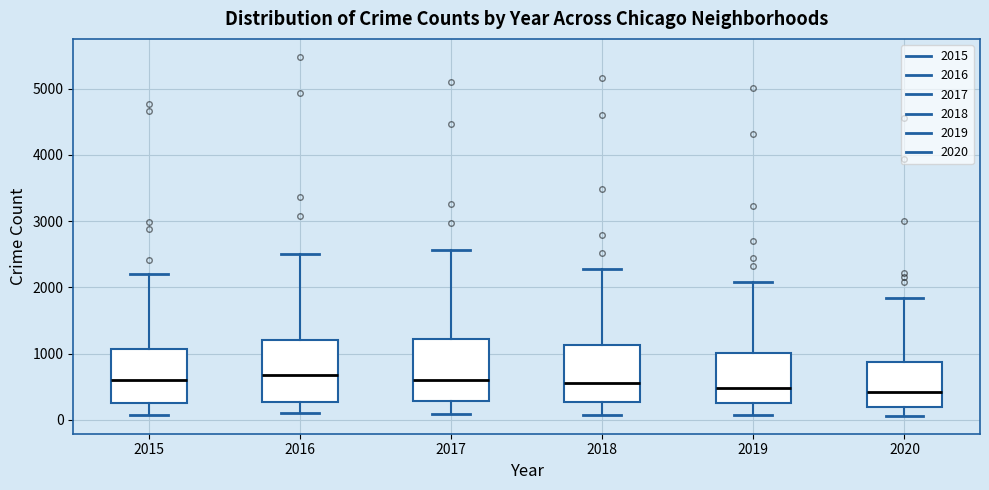

Where does the upper whisker of the box at x = 2015 end on the y-axis? The values are not printed on the chart, so give them approximately, as read against the axis.

2200